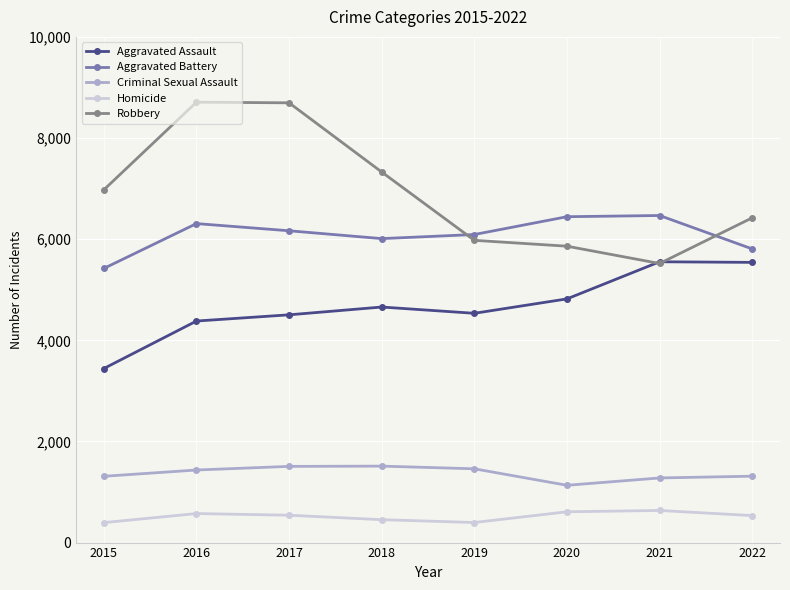

List the series in order of their peak value, lowest first.

Homicide, Criminal Sexual Assault, Aggravated Assault, Aggravated Battery, Robbery